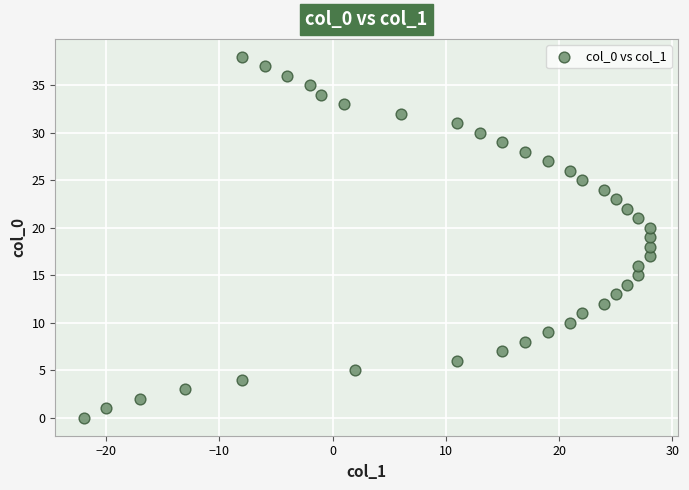

What is the range of Y values (max minus min)?

38